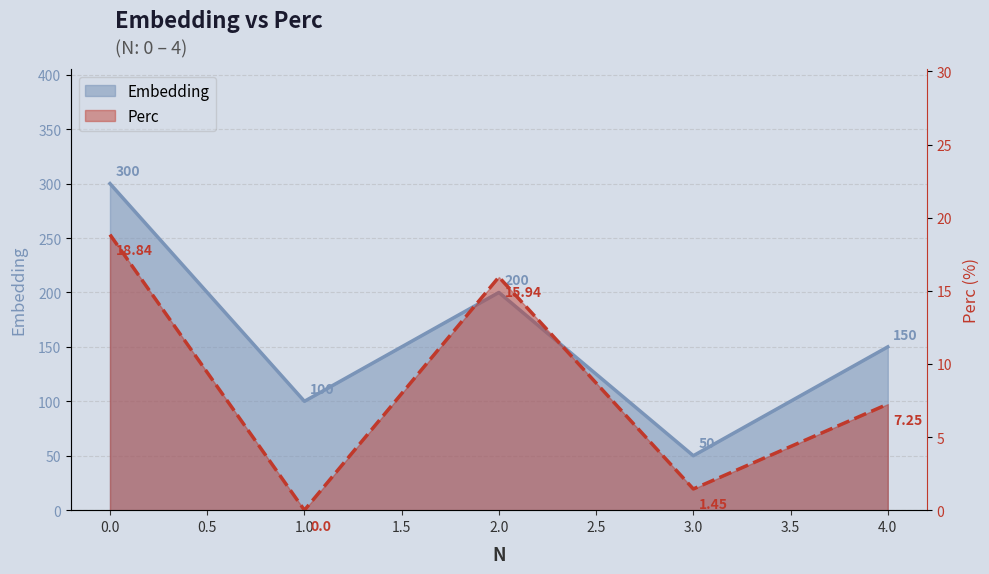

What is the difference between the maximum and second lowest values in the Perc series?

17.4